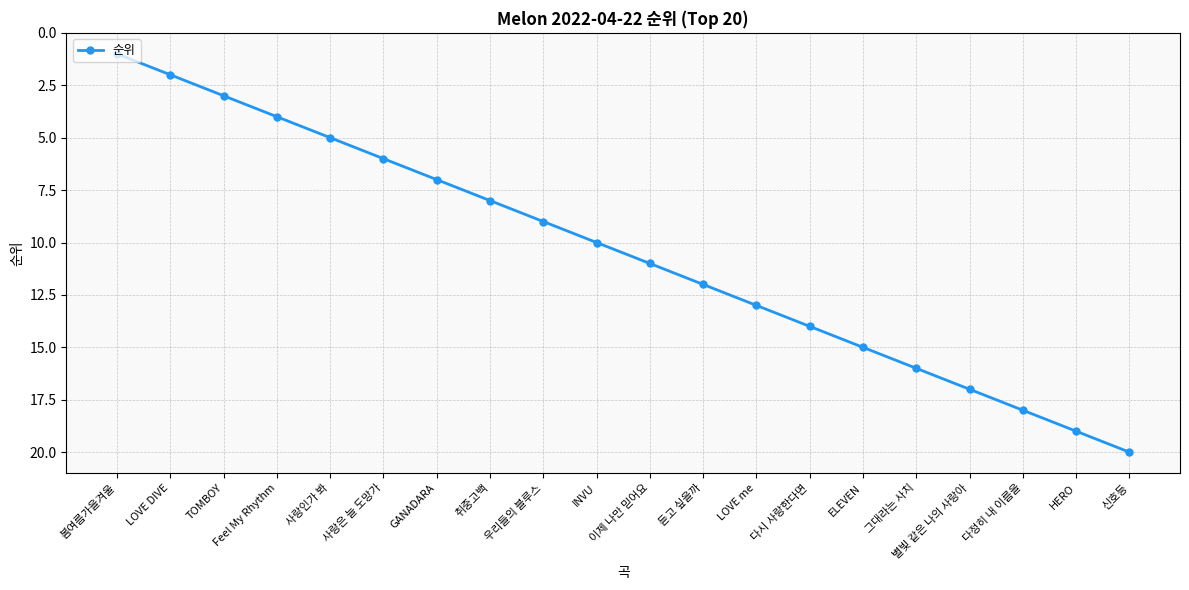

How many lines are shown in the chart?

1